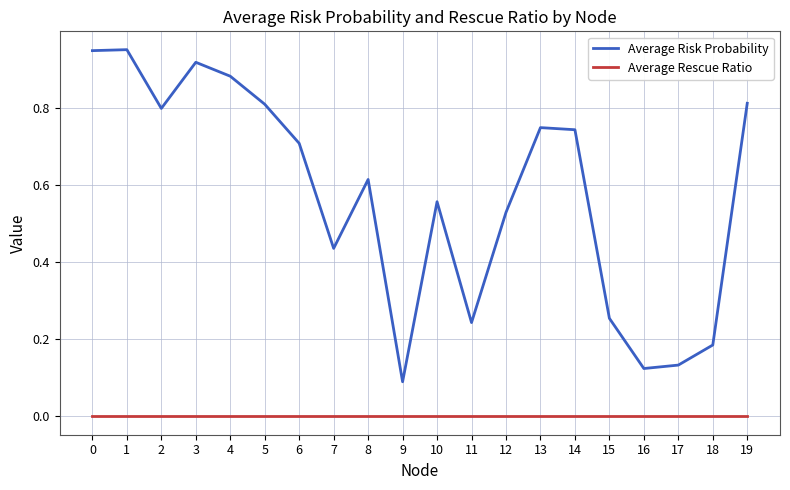

At 15, list the series in order from largest to smallest.

Average Risk Probability, Average Rescue Ratio